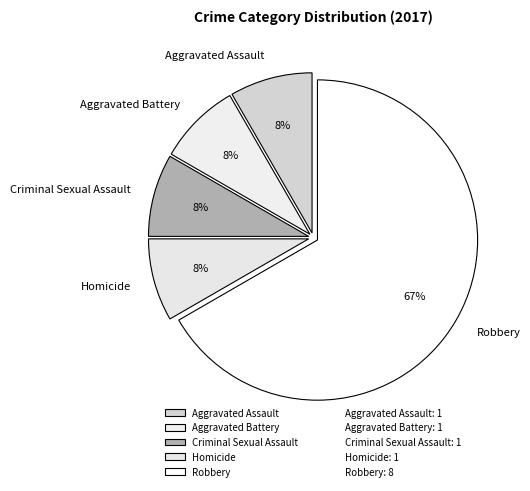

Which category accounts for the majority?

Robbery